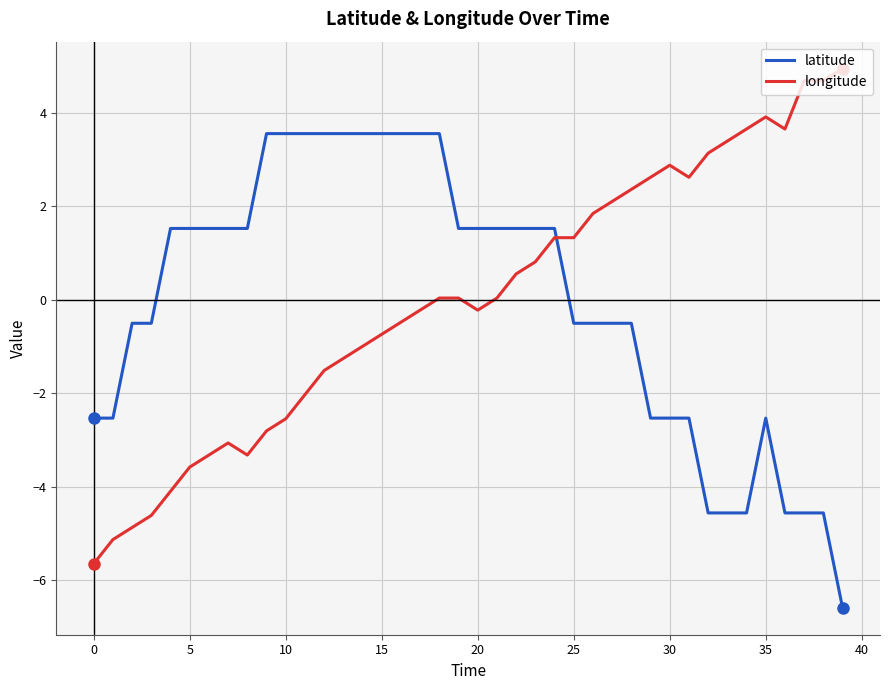

True or false: latitude and longitude cross at least once.

True